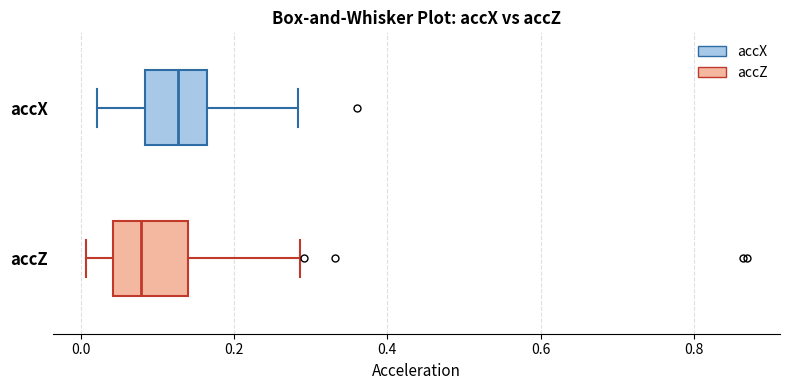

Reading bottom to top, transcribe this box plot: for each box, give where its median line is, the range the box spans, and where its two whiskers end, as read against the x-axis. The values are not printed on the chart, so give them approximately, as read against the axis.

accZ: median 0.08, box 0.04 to 0.14, whiskers 0.00 to 0.28
accX: median 0.12, box 0.08 to 0.16, whiskers 0.02 to 0.28